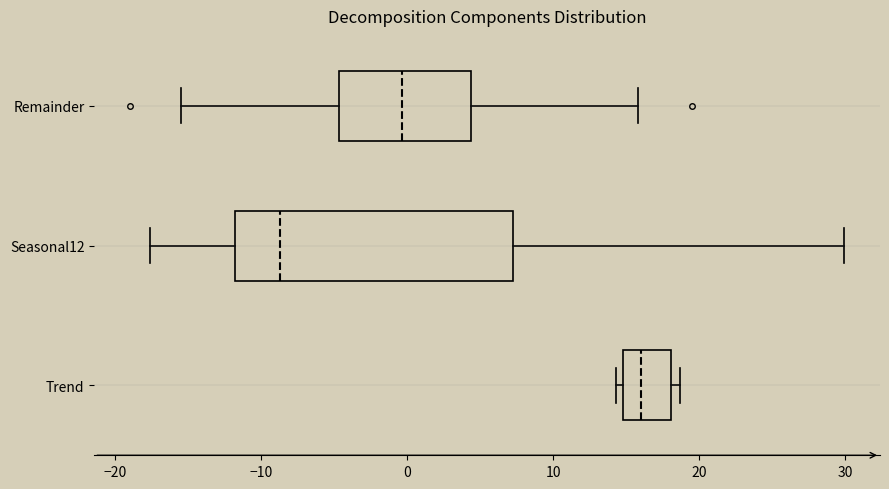

Comparing the boxes themselves (not the whiskers), which one is the widest?

Seasonal12